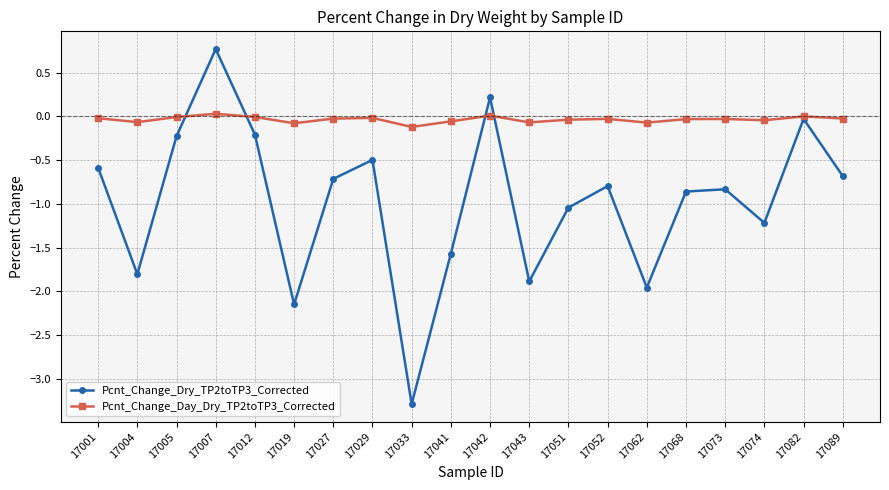

What is the difference between the highest and lowest values at 17004?

1.7